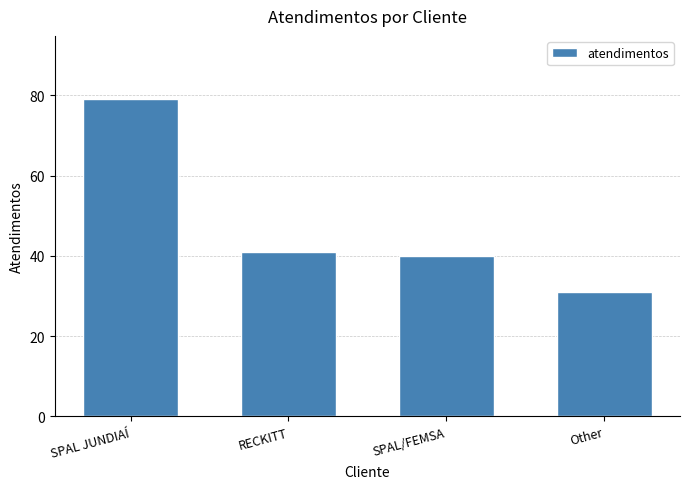

The value at Other is 31. True or false?

True